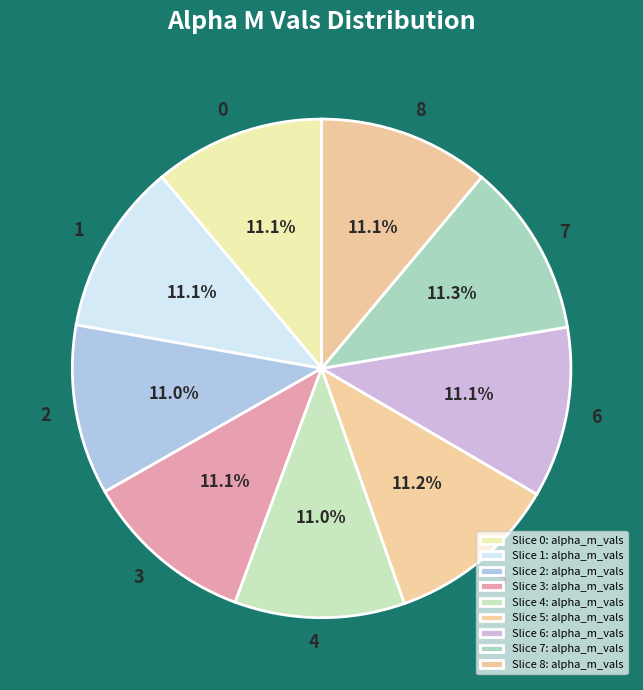

Approximately how many times larger is the value at 0 compared to 2?

1.0